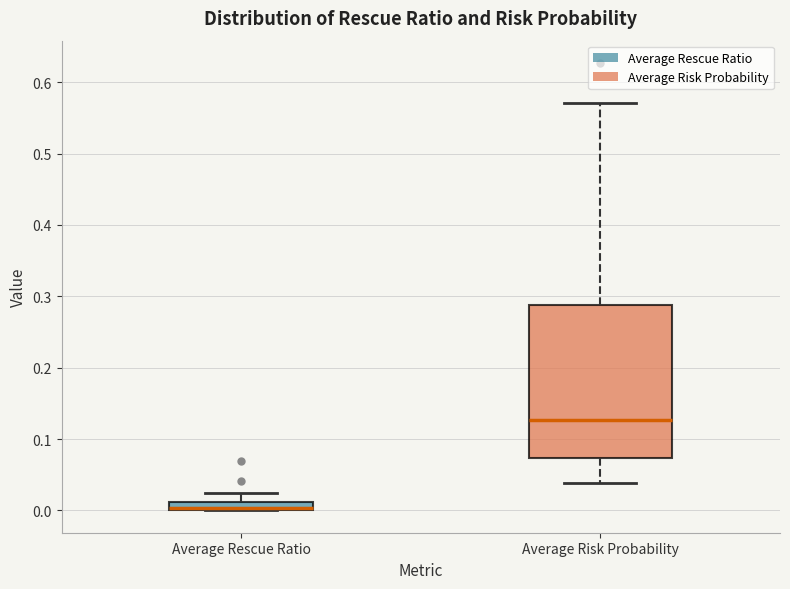

Where is the upper edge of the box for Average Rescue Ratio on the y-axis? The values are not printed on the chart, so give them approximately, as read against the axis.

0.01